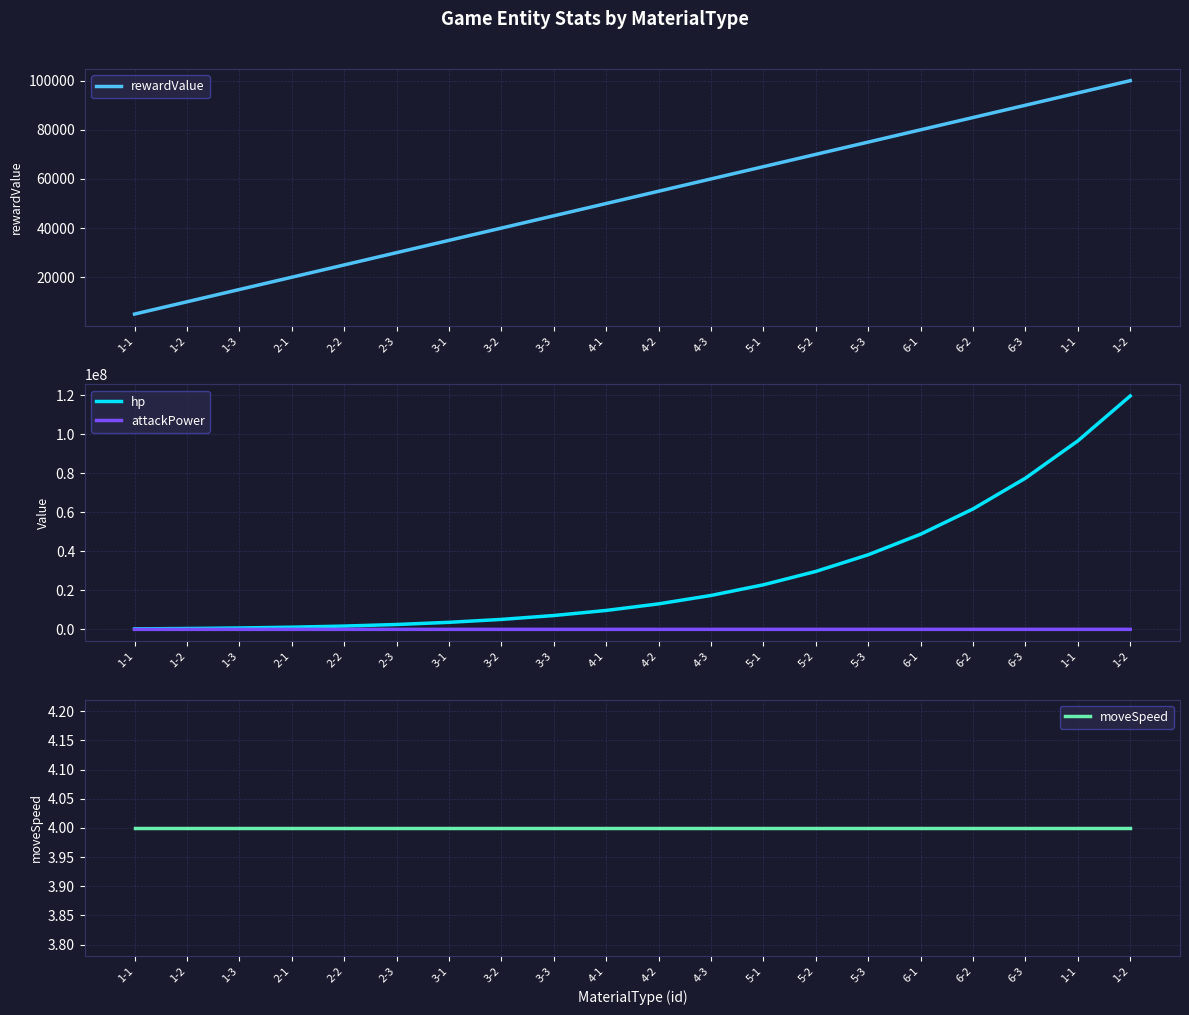

True or false: hp and moveSpeed intersect in this chart.

False